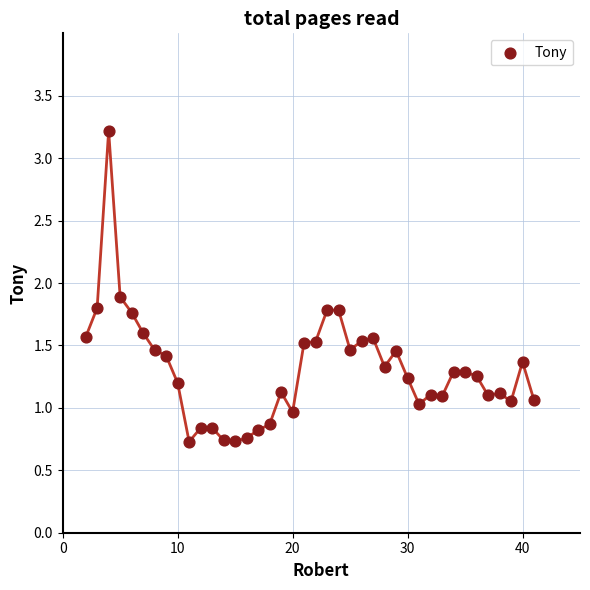

What is the range of X values (max minus min)?

39.0